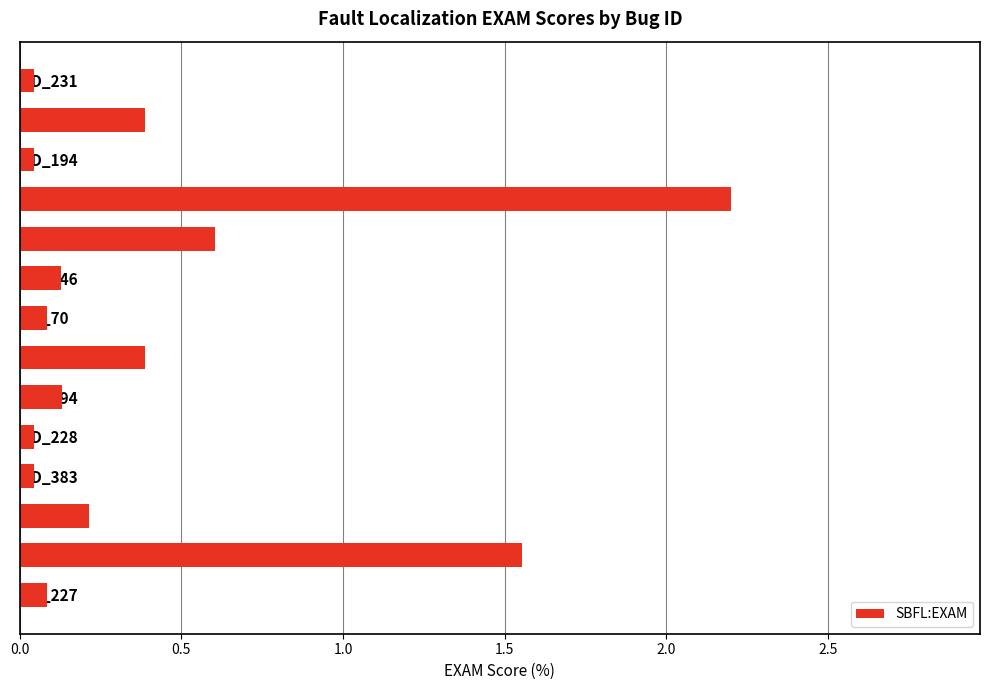

True or false: the data shows 0.4 at ID_386.

True